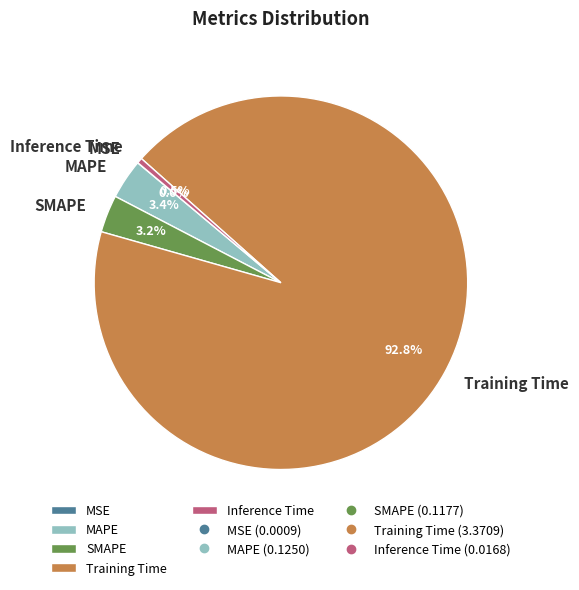

What portion of the pie excludes Inference Time?

99.5%